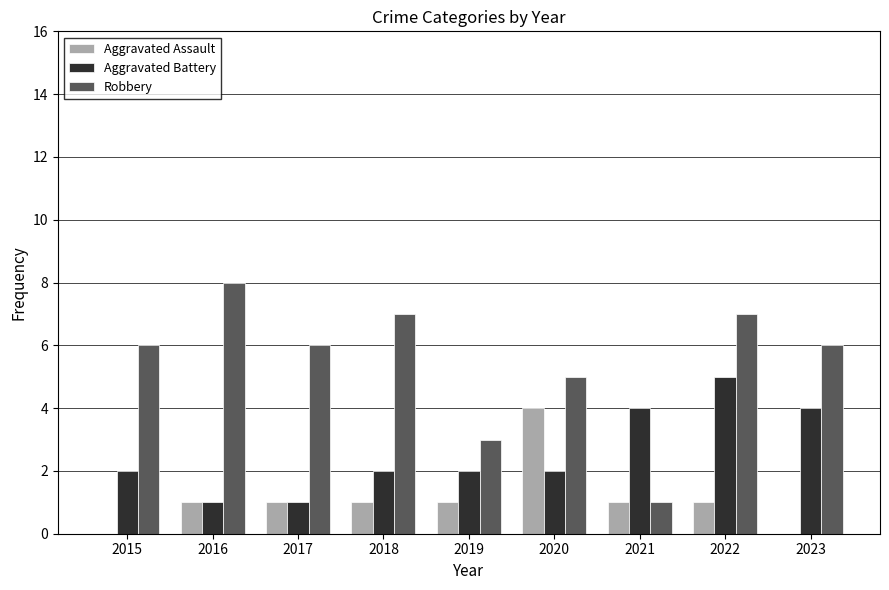

What is the approximate value of Aggravated Battery at 2023?

4